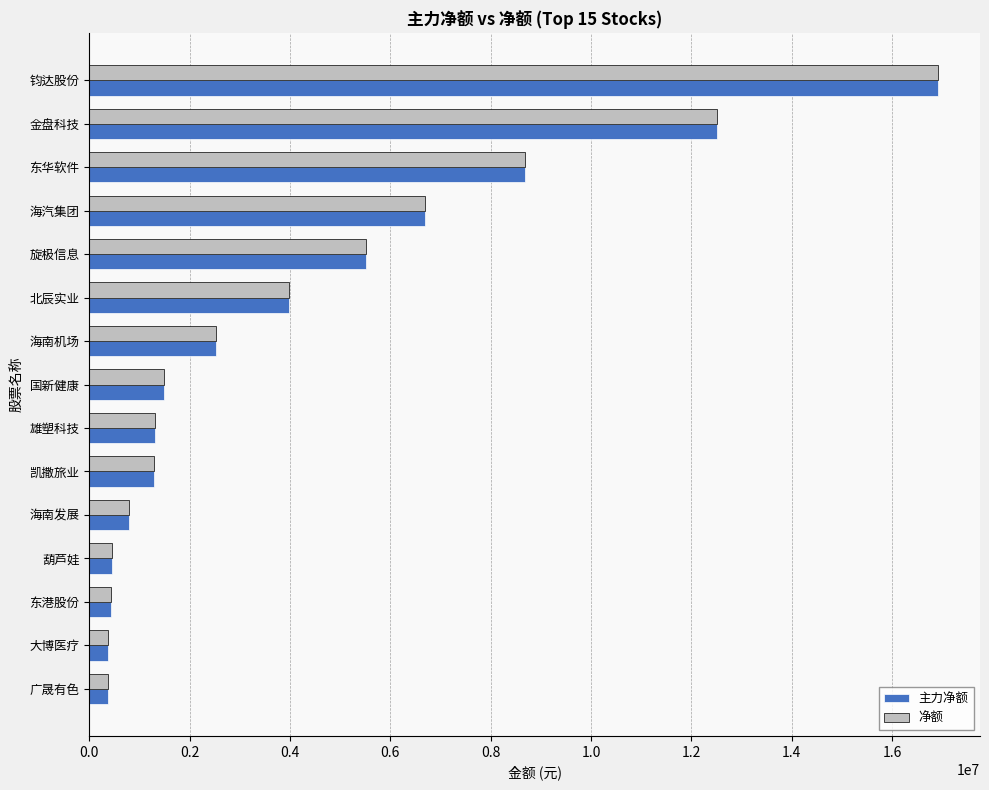

The value of 主力净额 at 东港股份 is 425399. True or false?

True